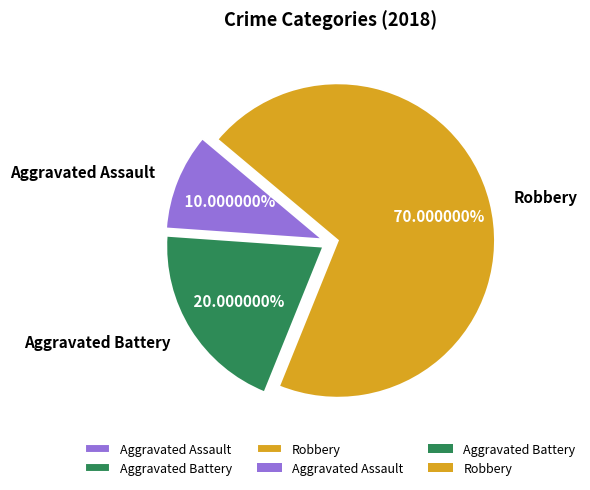

Between Aggravated Assault and Robbery, which is larger?

Robbery